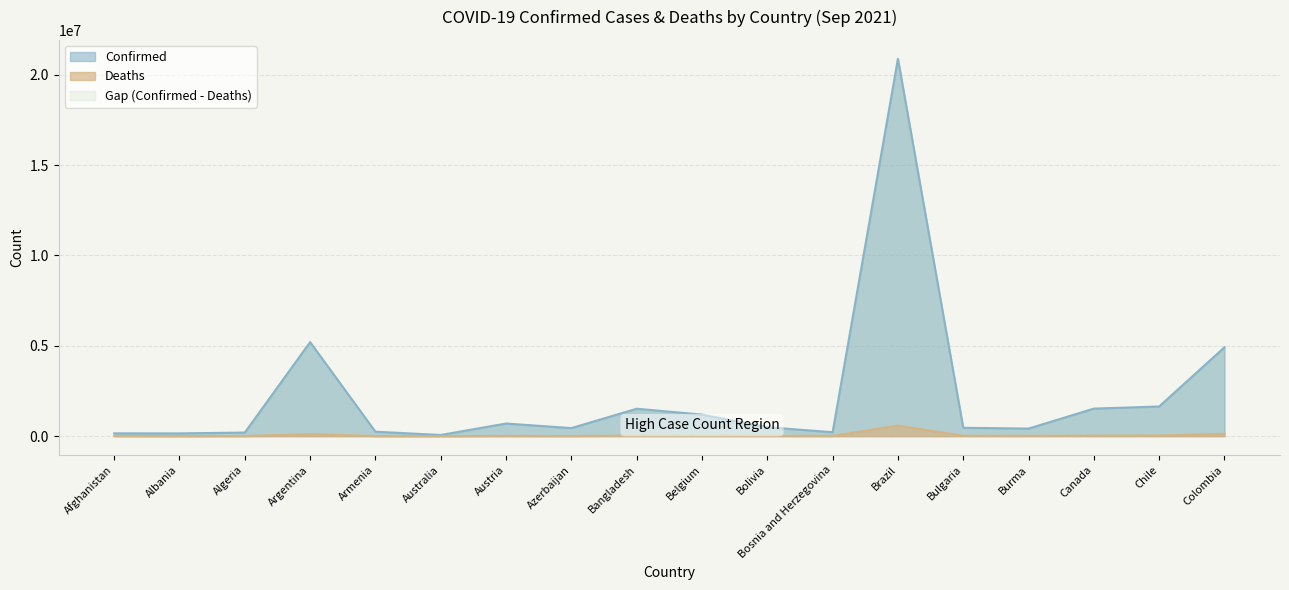

At how many categories does at least one series exceed 9339915?

1